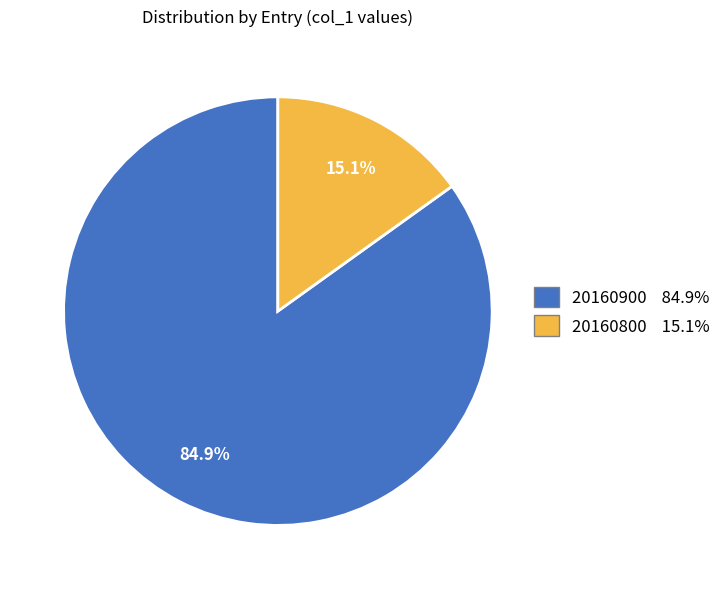

Rank the categories by value from highest to lowest.

20160900 84.9%, 20160800 15.1%